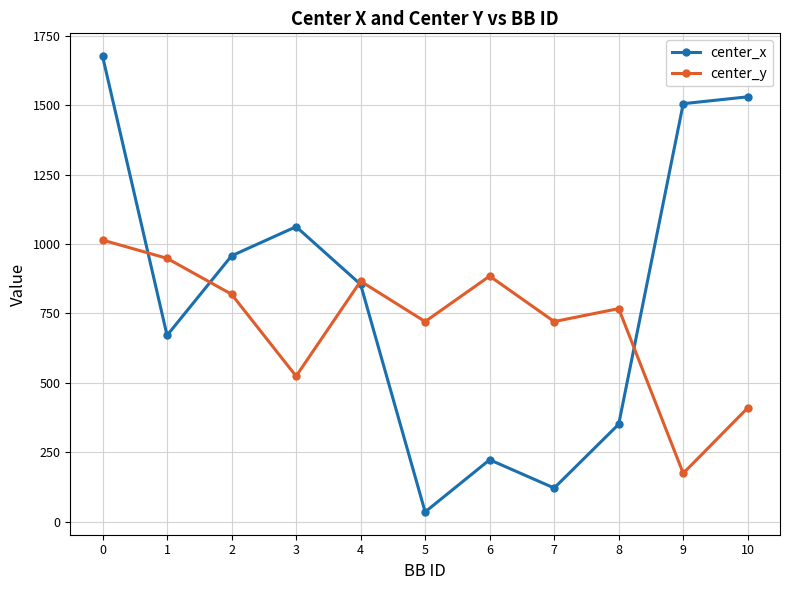

Is this an area chart (filled region under the line)?

No